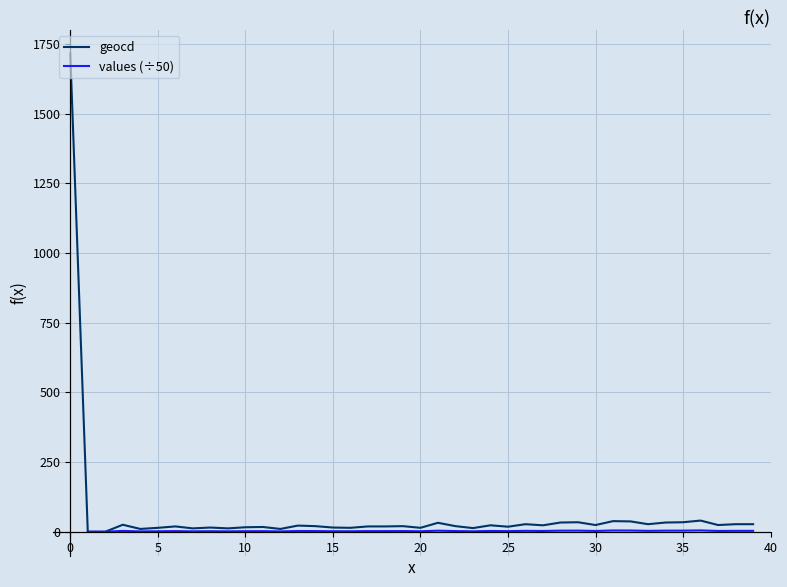

True or false: values (÷50) has a value of 4.0 at 35.

True